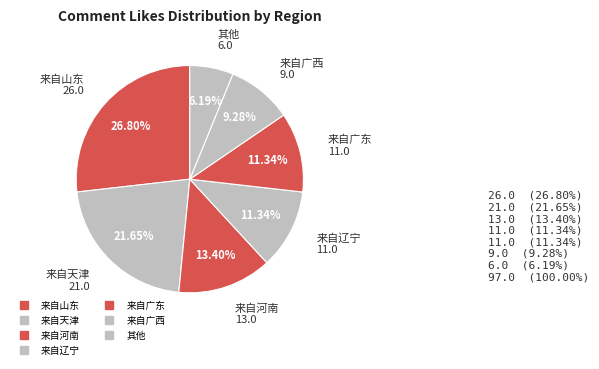

Does any single category account for the majority?

No